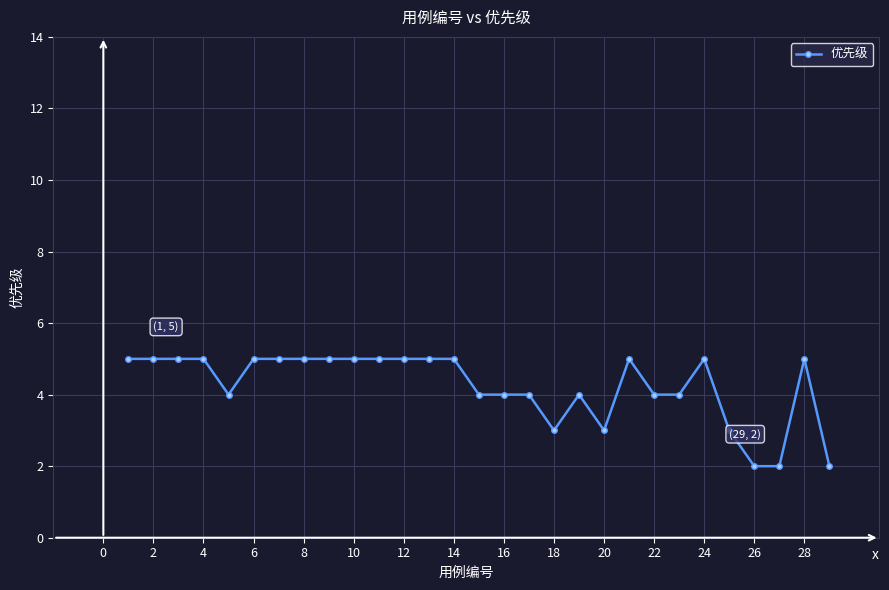

What is the maximum value shown in the chart?

5